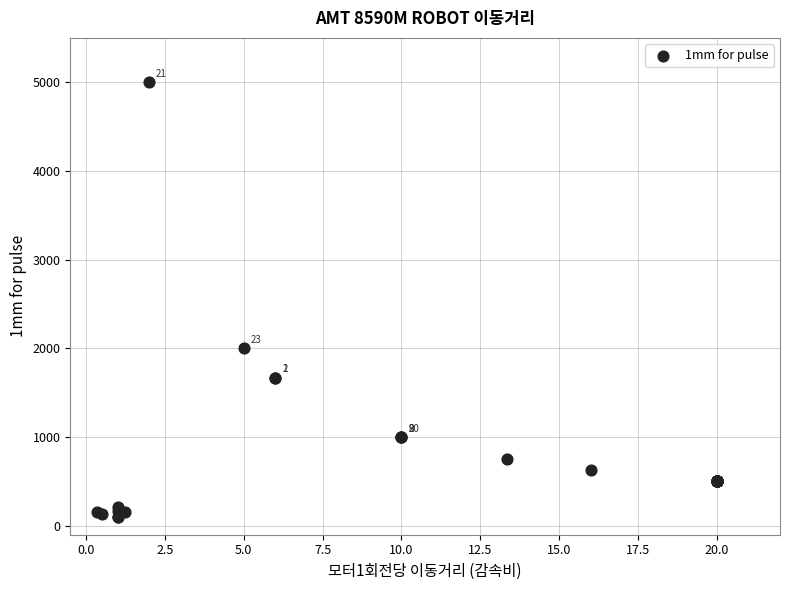

What Y value in the scatter plot is closest to 2550?

2000.0